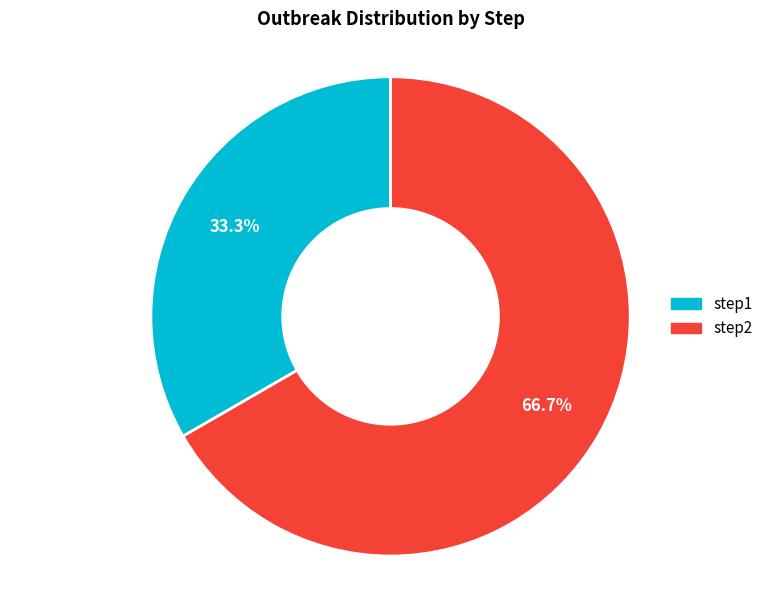

What portion of the pie excludes step1?

66.7%